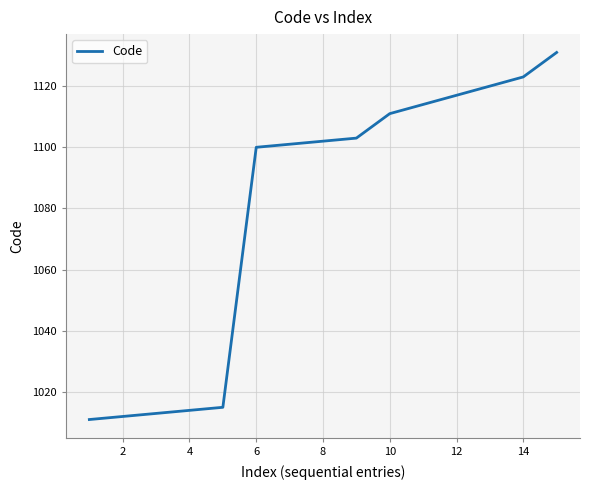

What is the minimum value shown in the chart?

1011